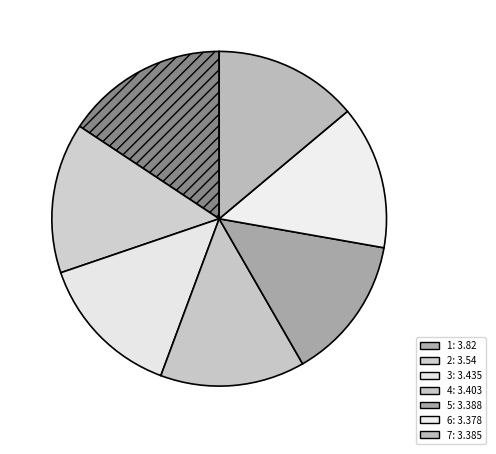

Is it true that 1 is 16% of the pie?

True